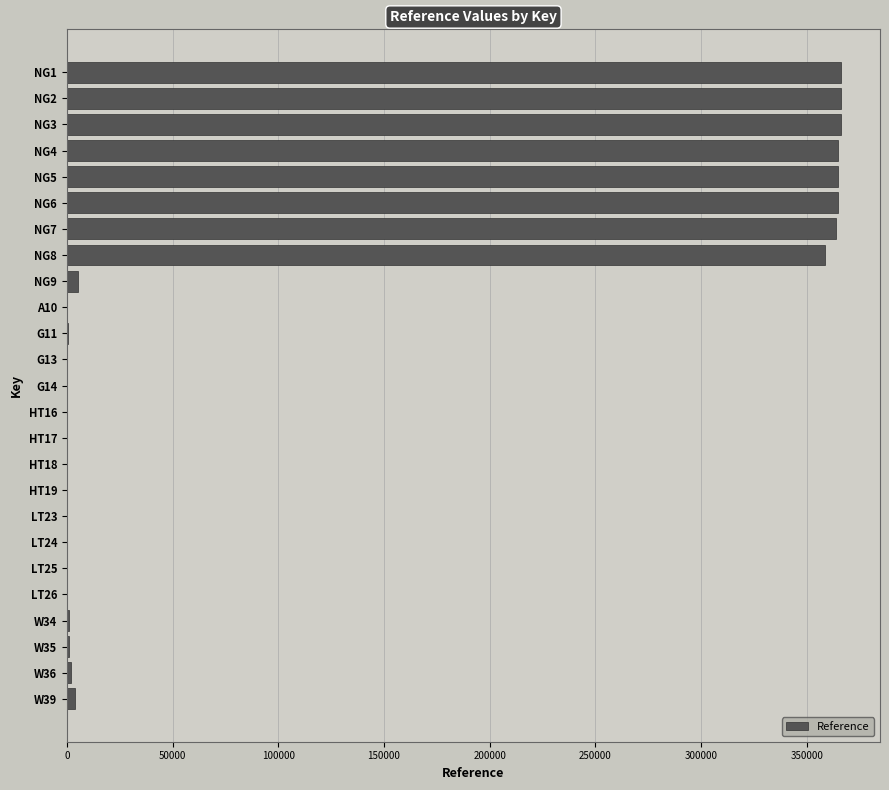

What is the maximum value shown in the chart?

366379.0